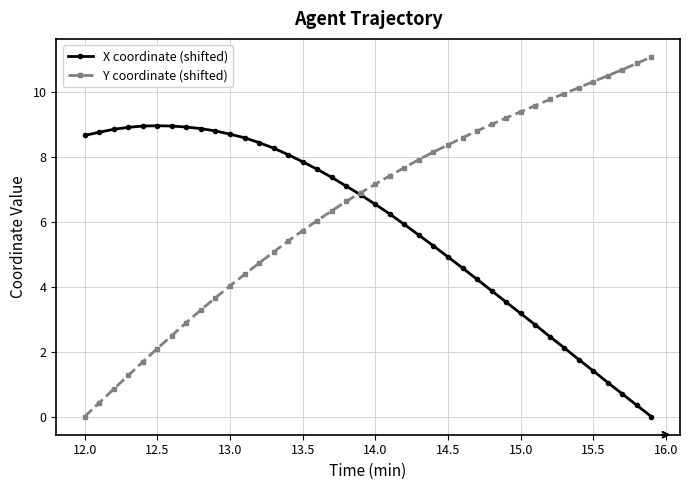

What is the maximum value for X coordinate (shifted)?

9.0